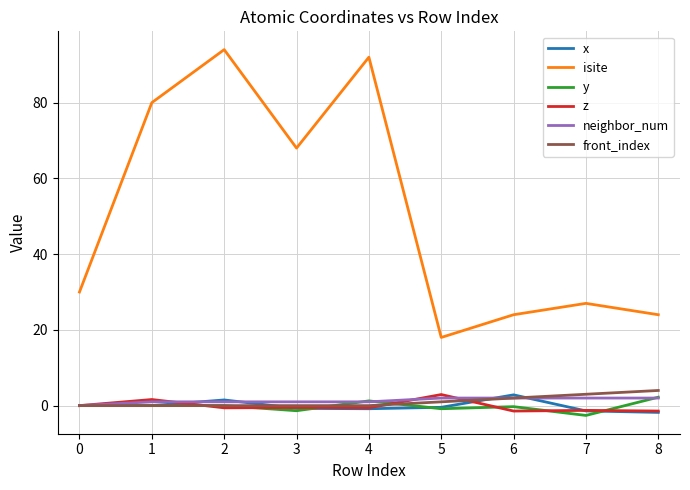

What are all the series names shown in the legend?

x, isite, y, z, neighbor_num, front_index